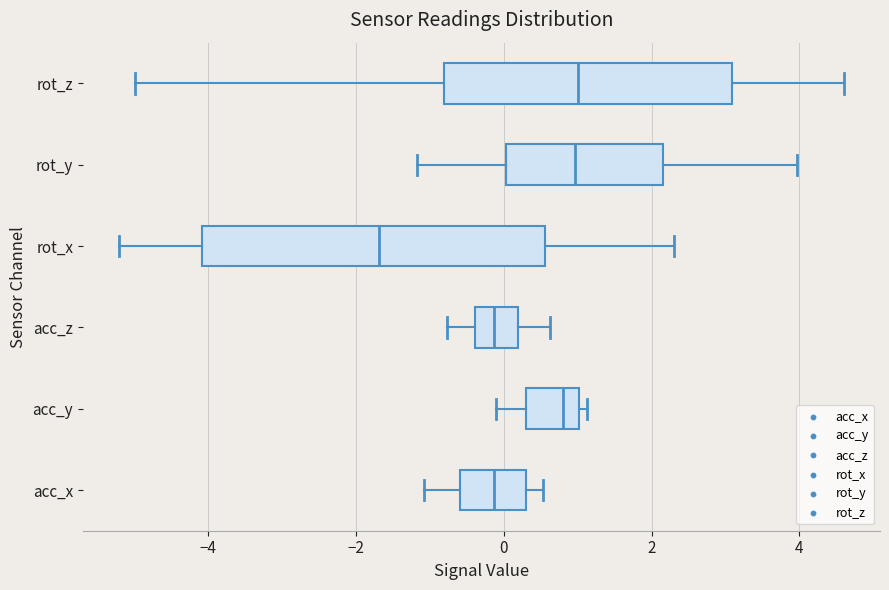

Where is the right edge of the box for rot_y on the x-axis? The values are not printed on the chart, so give them approximately, as read against the axis.

2.2